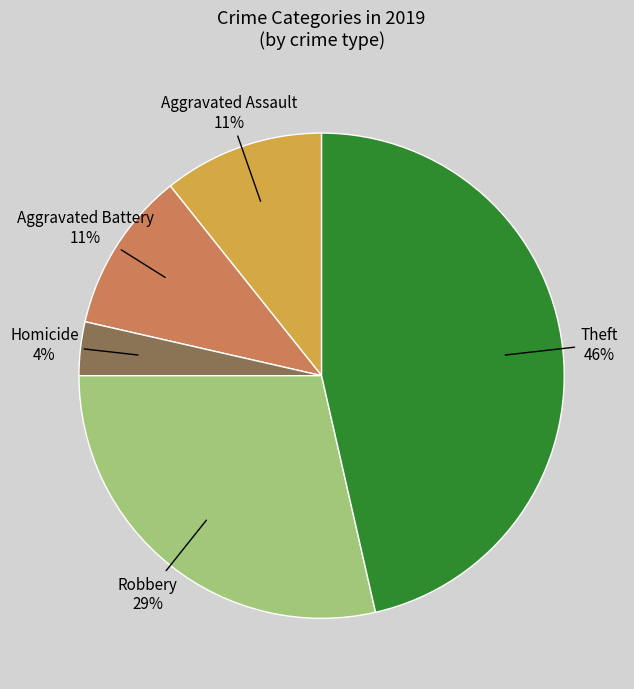

Count the number of slices in the pie.

5